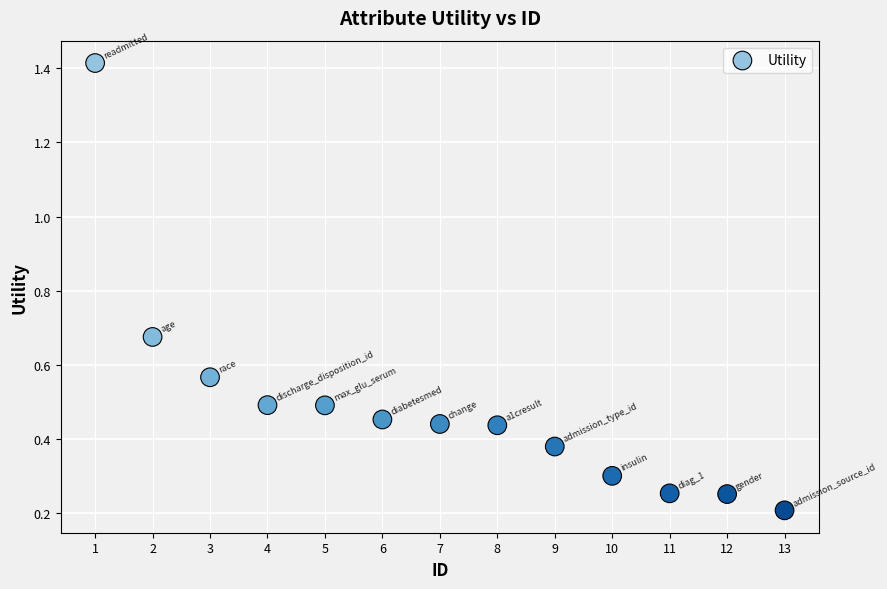

What is the range of Y values (max minus min)?

1.2